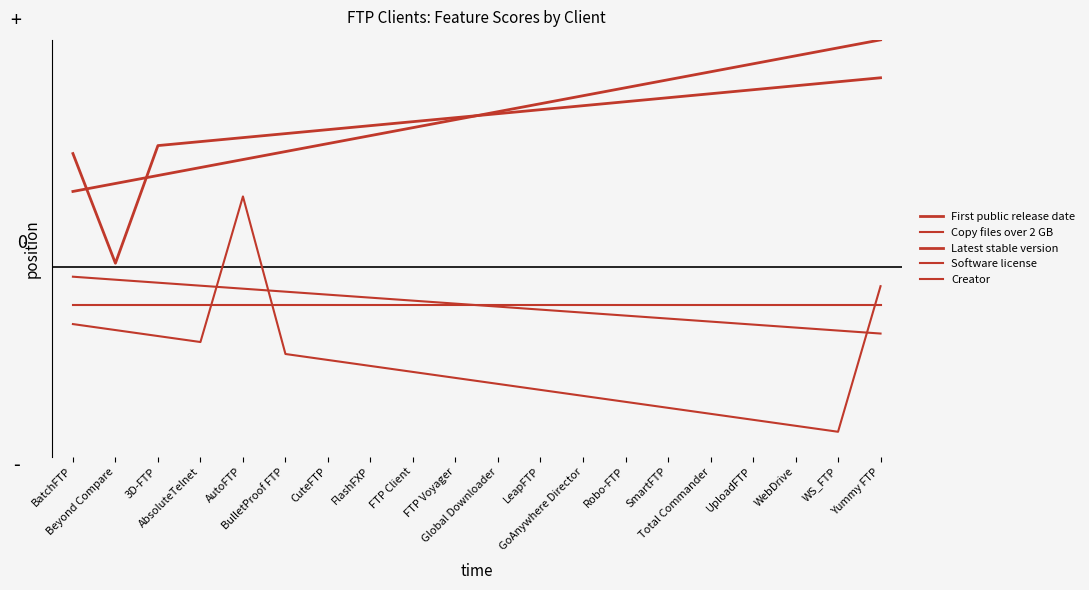

Rank the series by their maximum value, from highest to lowest.

Latest stable version, First public release date, Copy files over 2 GB, Creator, Software license